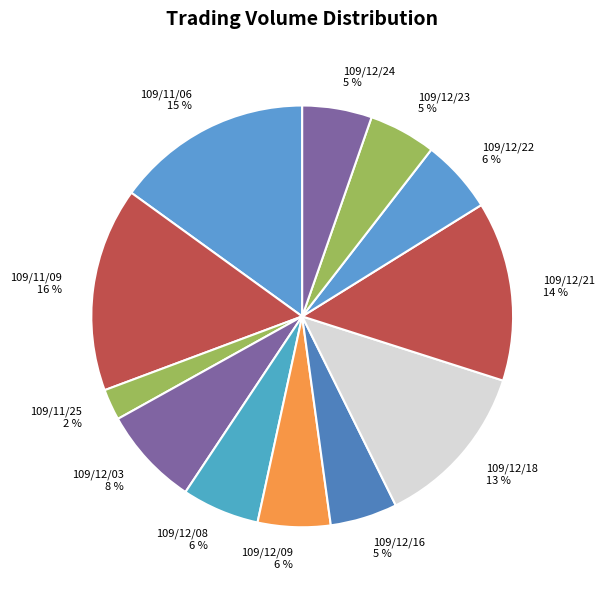

Is it true that 109/12/09 is 6% of the pie?

True